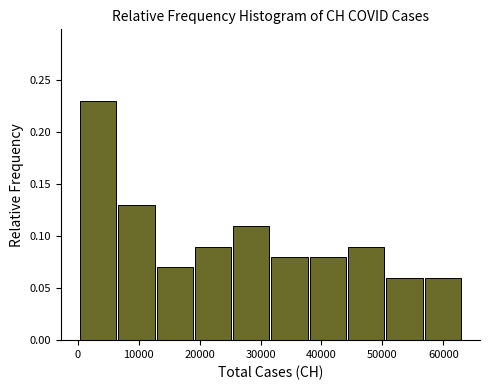

Which range on the x-axis has the tallest bar?

0 to 7000